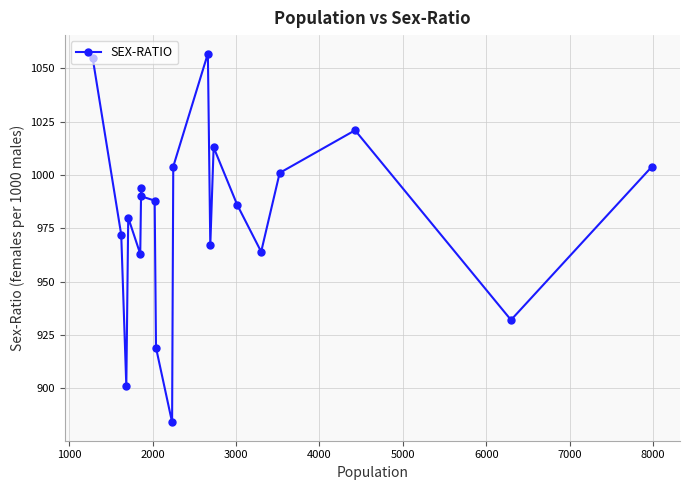

Reading left to right, transcribe all the data shown in this chart.

1055	972	901	980	963	994	990	988	919	884	1004	1057	967	1013	986	964	1001	1021	932	1004